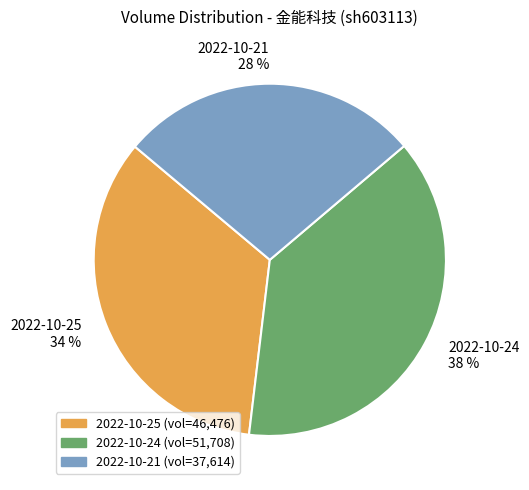

What percentage is NOT represented by 2022-10-21?

72.3%